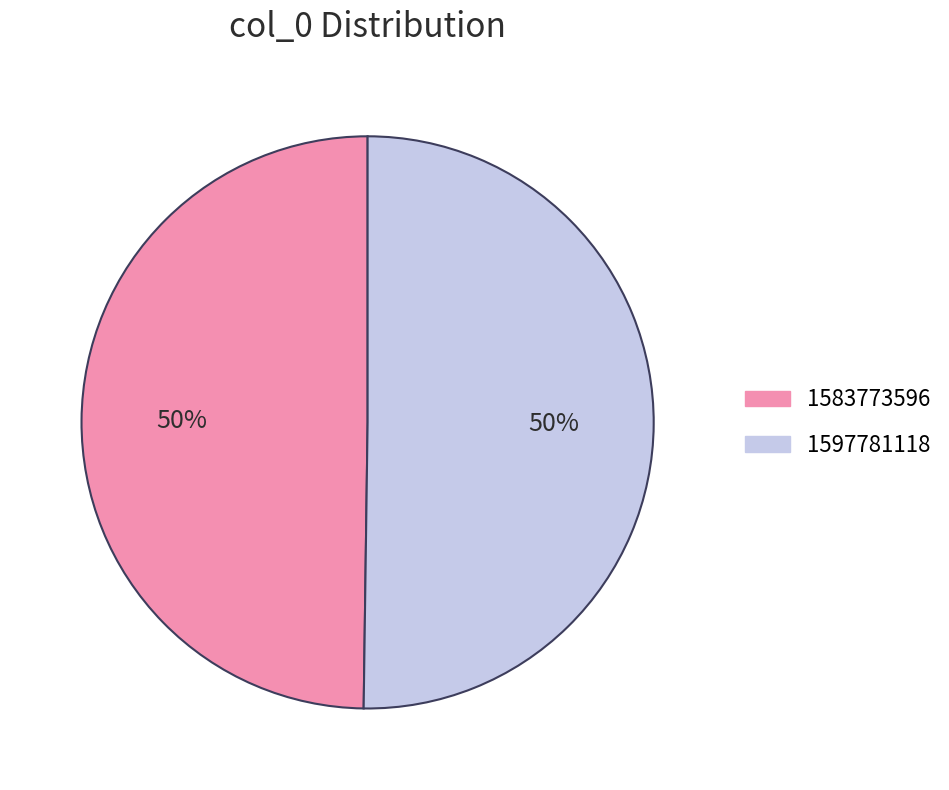

To the nearest percent, what portion does 1583773596 represent?

50%